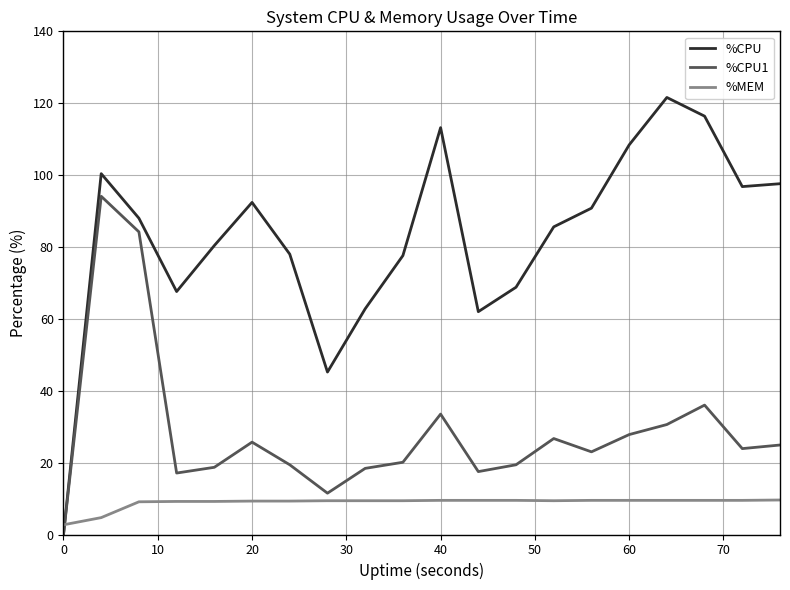

Rank the series by their maximum value, from lowest to highest.

%MEM, %CPU1, %CPU